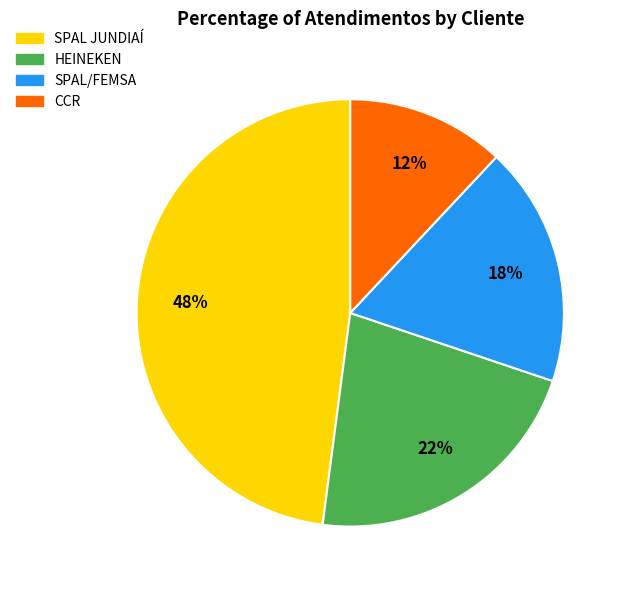

To the nearest percent, what portion does HEINEKEN represent?

22%